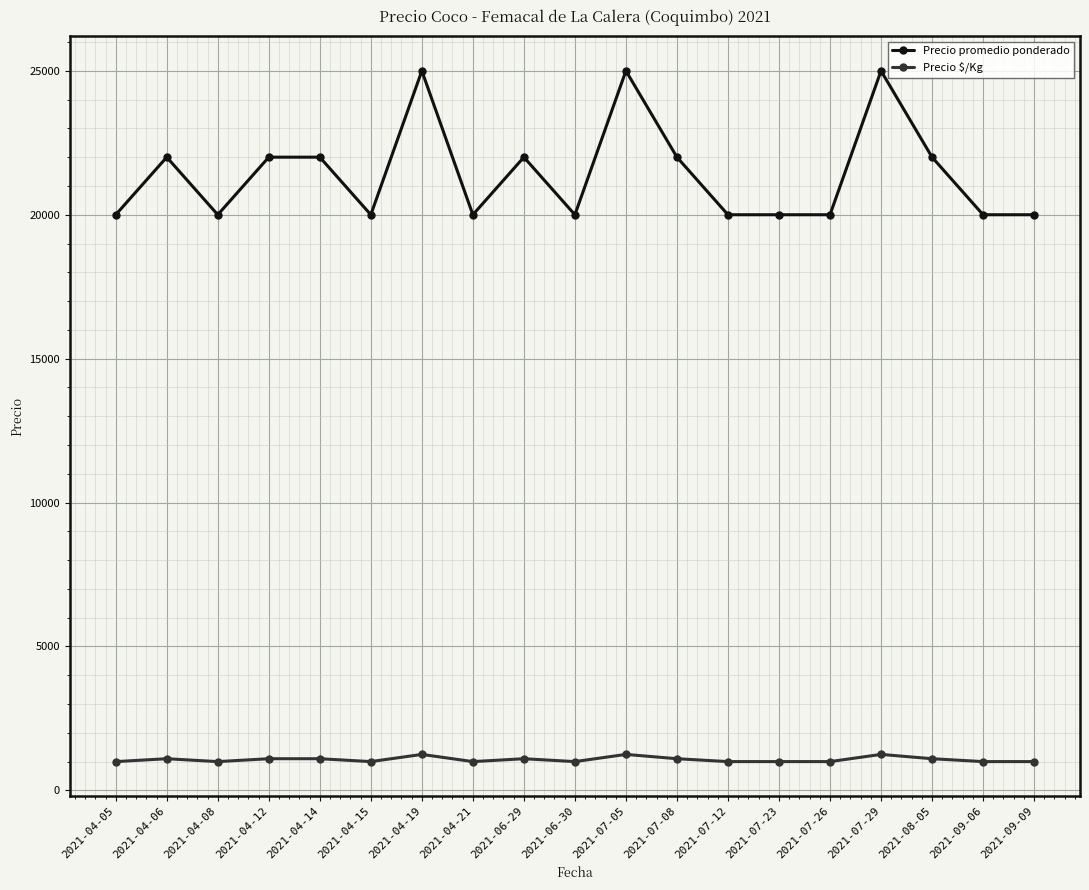

What is the label of the 12th point from the left?

2021-07-08